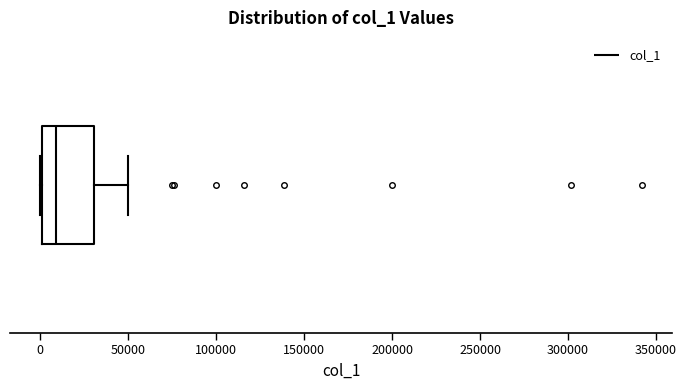

Where does the median line of the box sit on the x-axis? The values are not printed on the chart, so give them approximately, as read against the axis.

10000